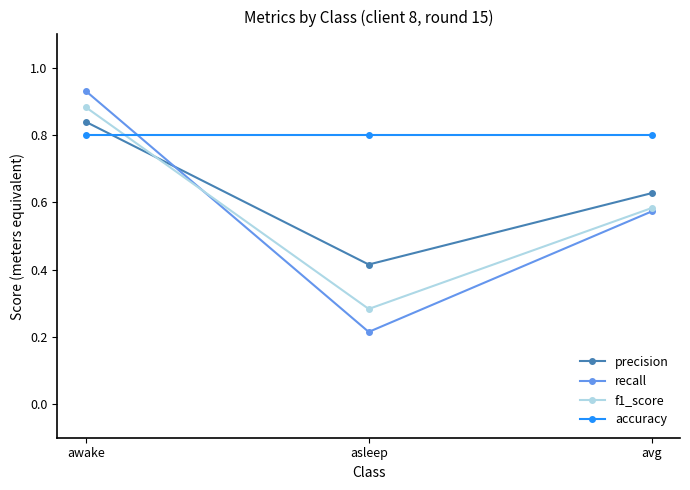

Is it true that f1_score equals 0.3 at avg?

False